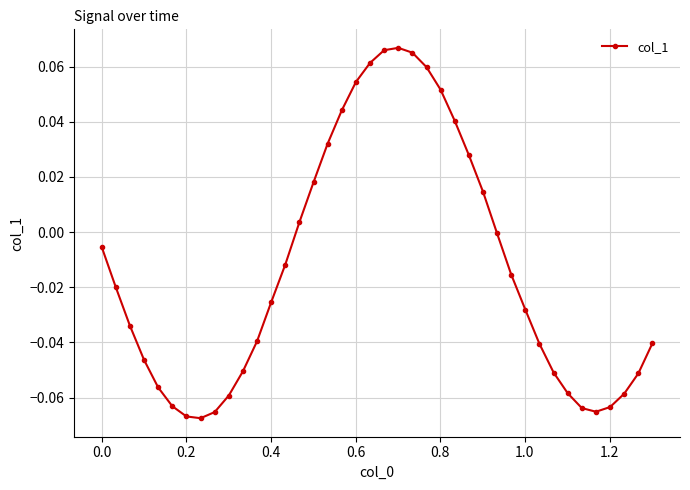

What is the sum of all values?

-0.5